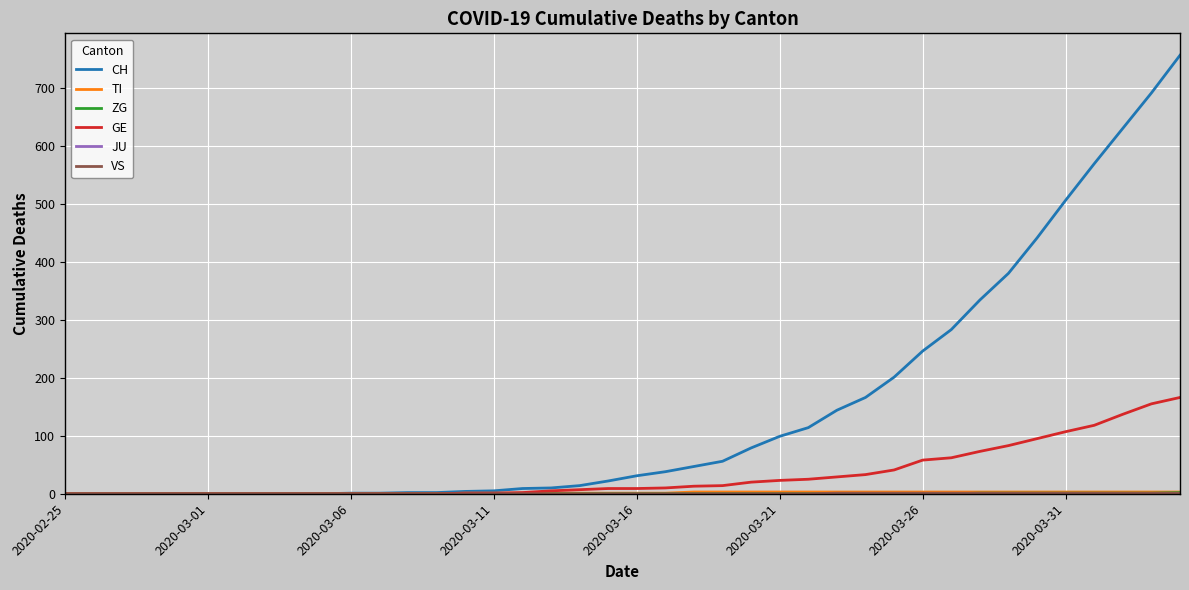

Which series has the largest total across all categories?

CH